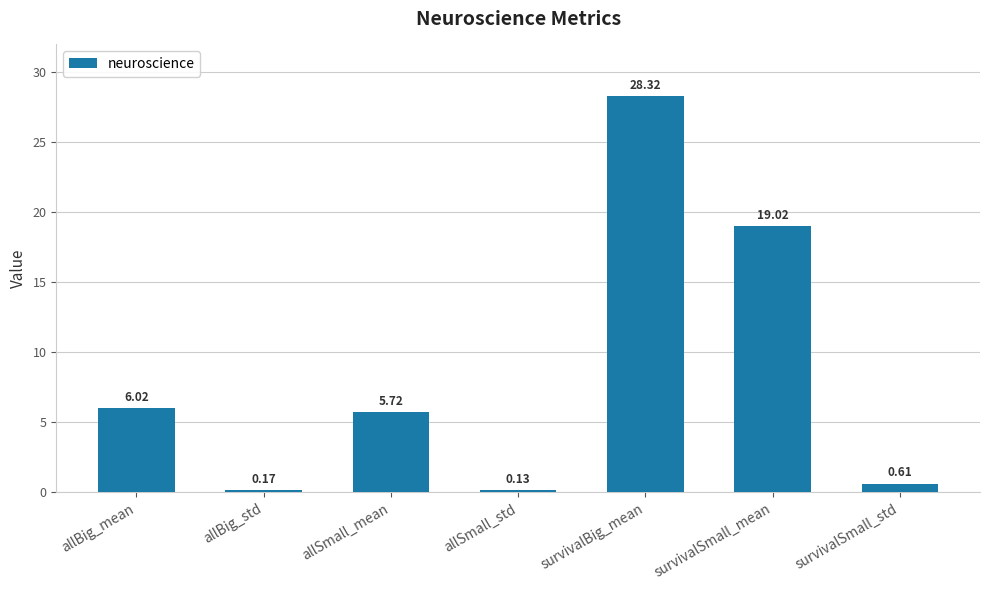

What is the difference between the values at allSmall_mean and allBig_mean?

0.3